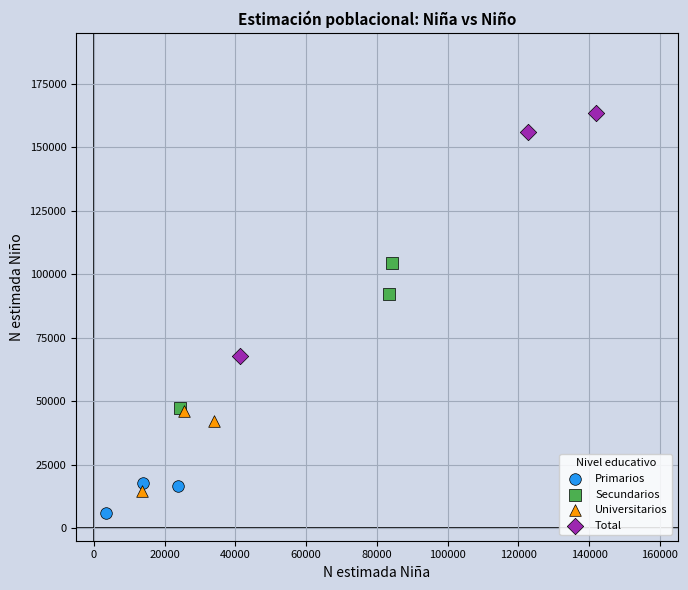

What are all the series names shown in the legend?

Primarios, Secundarios, Universitarios, Total